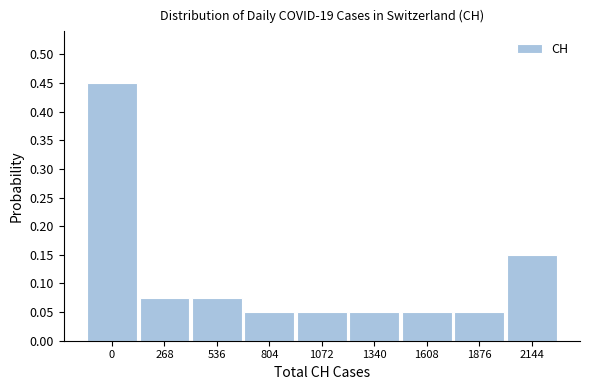

Which has a higher value, 2144 or 1608?

2144